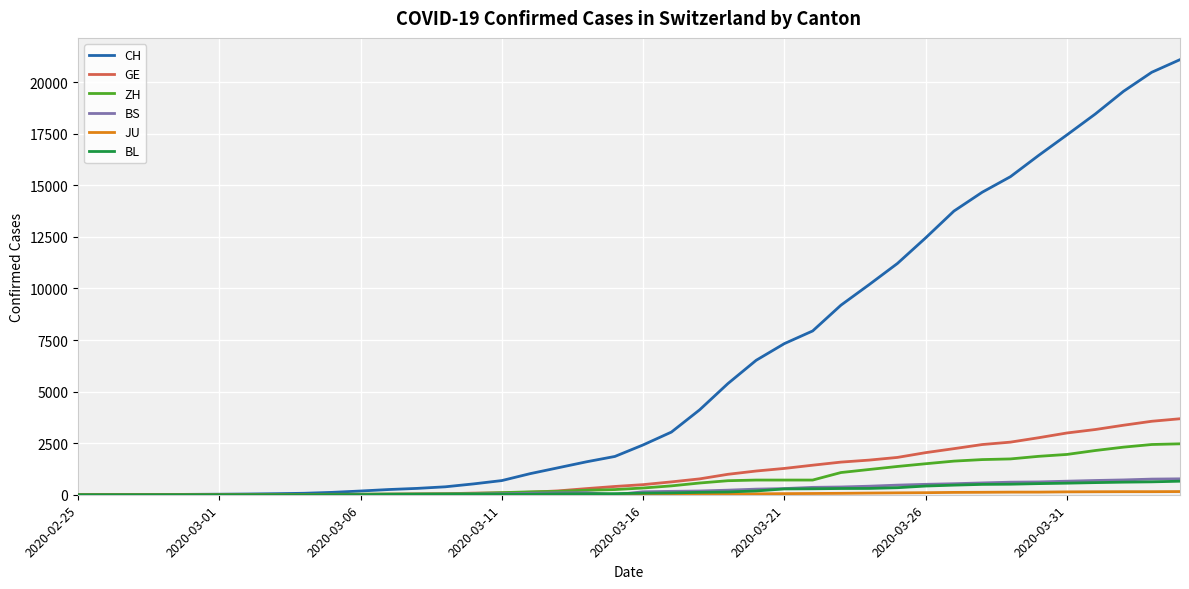

What is the greatest value displayed?

21088